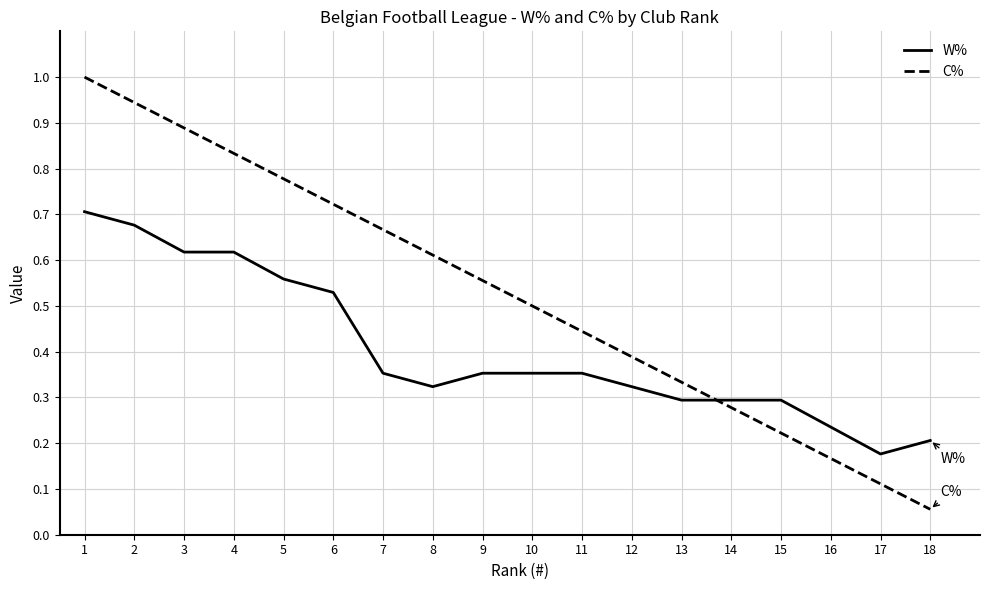

Where is C% nearest to the value 0?

18